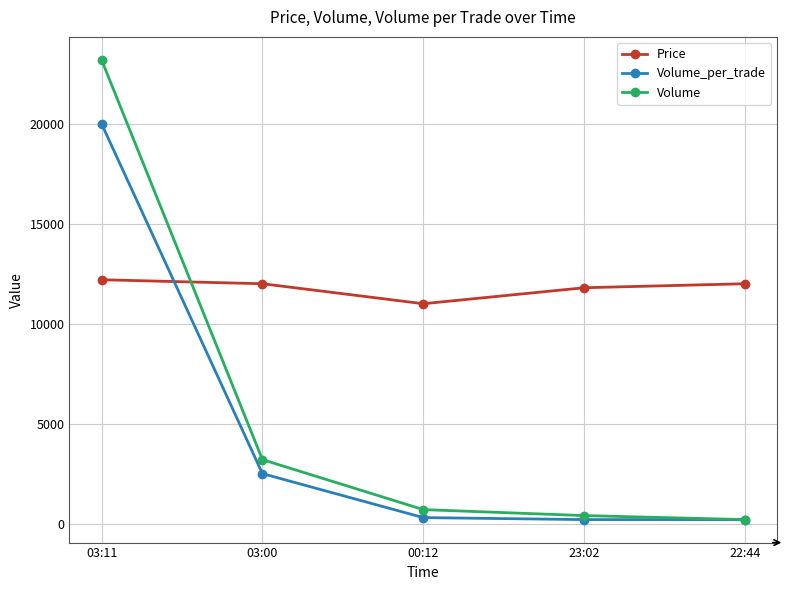

Where is Volume_per_trade nearest to the value 10100?

03:00